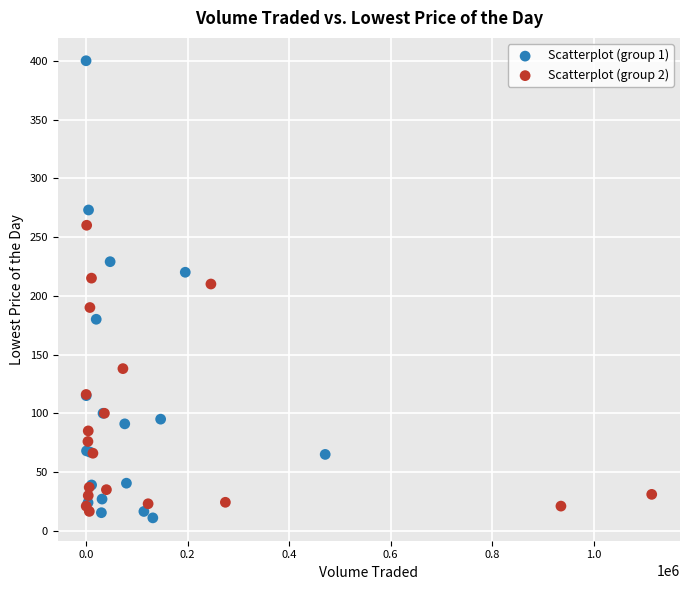

Which series contains the highest Y value?

Scatterplot (group 1)